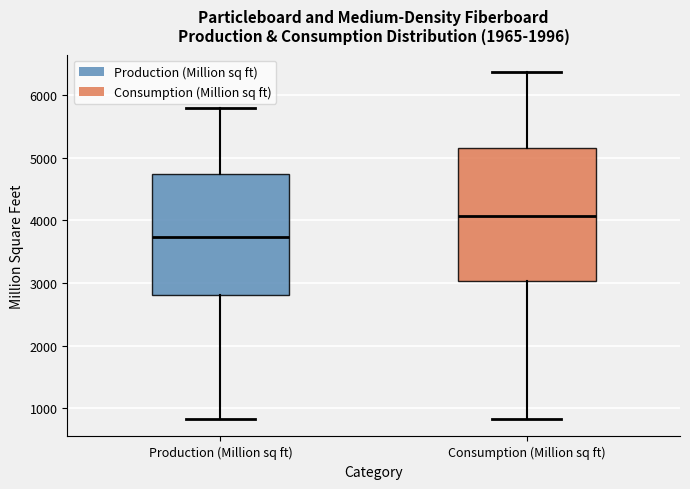

Reading left to right, transcribe this box plot: for each box, give where its median line is, the range the box spans, and where its two whiskers end, as read against the y-axis. The values are not printed on the chart, so give them approximately, as read against the axis.

Production (Million sq ft): median 3700, box 2800 to 4700, whiskers 800 to 5800
Consumption (Million sq ft): median 4100, box 3000 to 5200, whiskers 800 to 6400